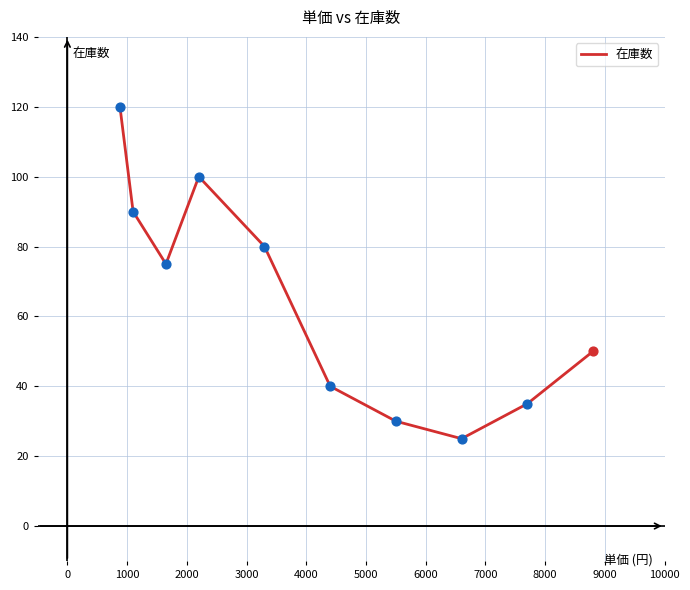

What is the smallest value displayed?

25